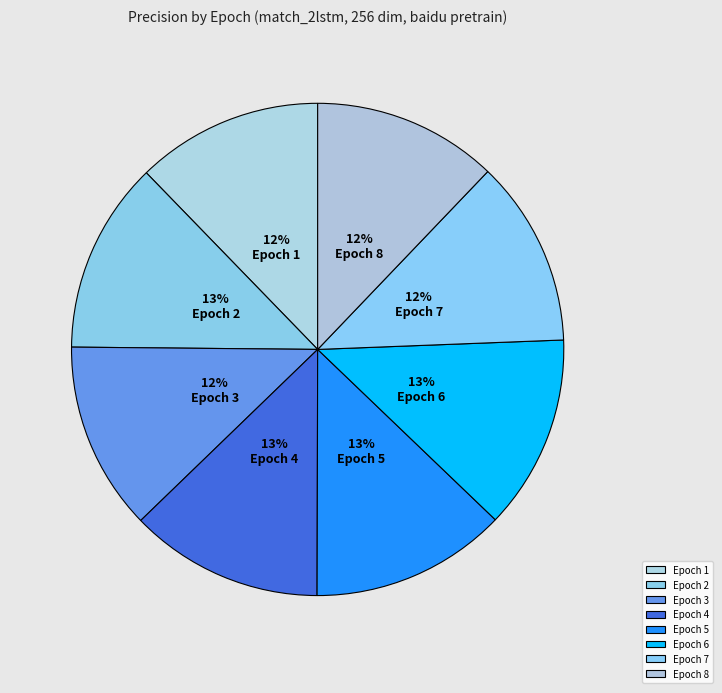

The Epoch 5 slice represents 13% of the pie. True or false?

True